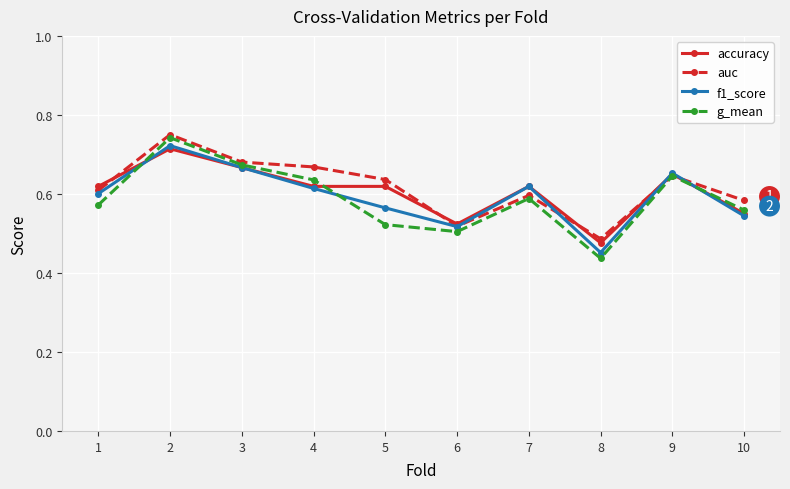

What is the spread (max minus min) of values at 4?

0.1